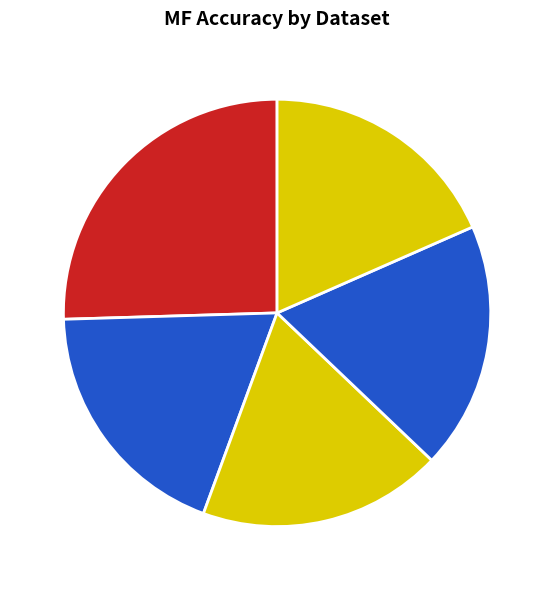

True or false: 2 accounts for 33% of the total.

False